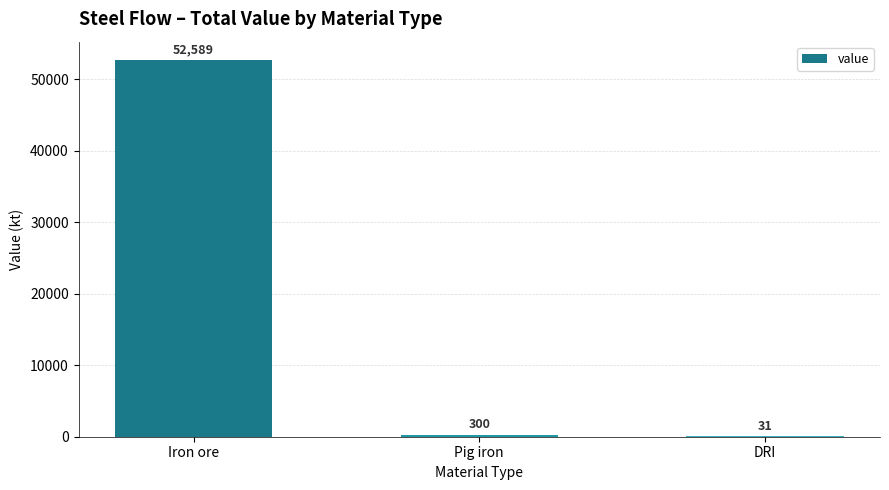

Between Iron ore and DRI, which is larger?

Iron ore